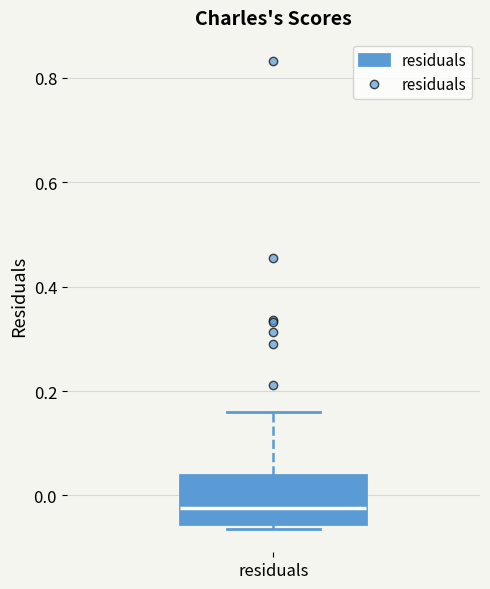

Read this box plot against the y-axis: the position of the median line, the range covered by the box, and the ends of both whiskers. The values are not printed on the chart, so give them approximately, as read against the axis.

median -0.02, box -0.06 to 0.04, whiskers -0.06 (just below the box's lower edge) to 0.16